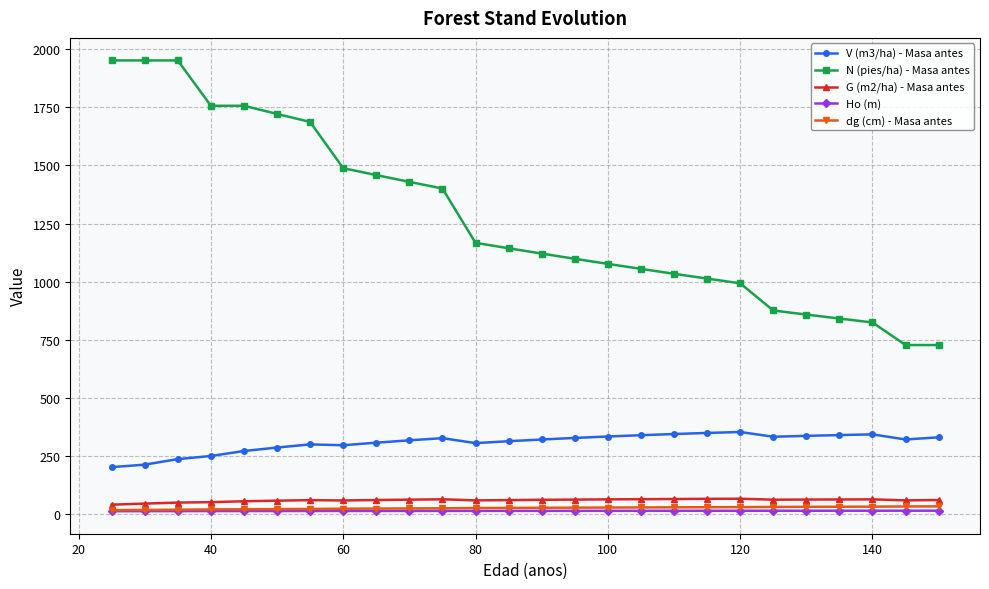

True or false: G (m2/ha) - Masa antes and Ho (m) cross at least once.

False